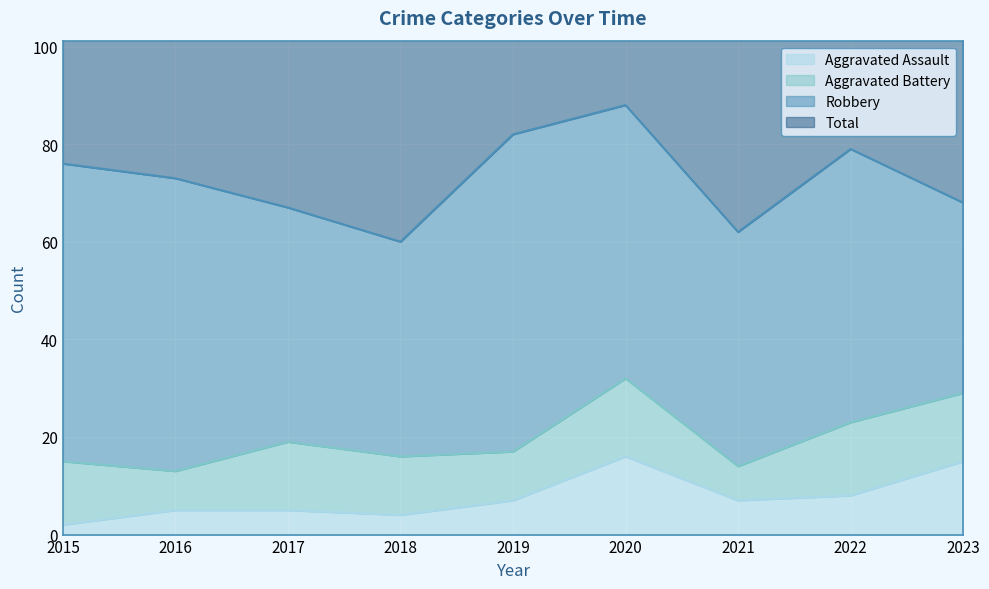

At which label is Aggravated Assault closest to 9?

2022